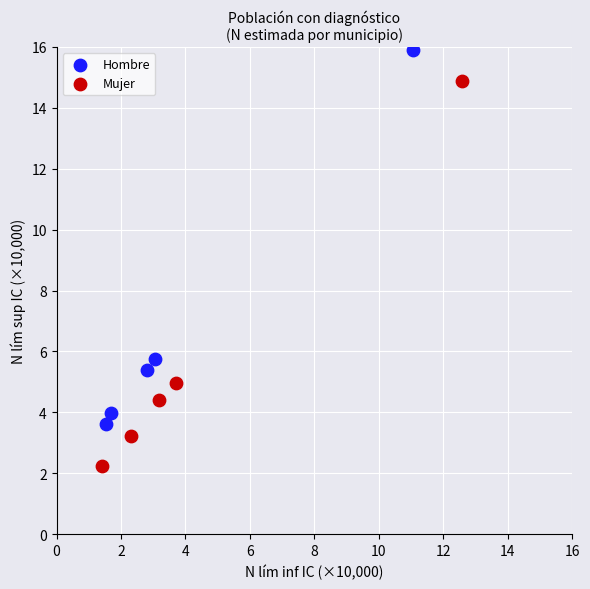

Which series reaches the minimum Y coordinate?

Mujer